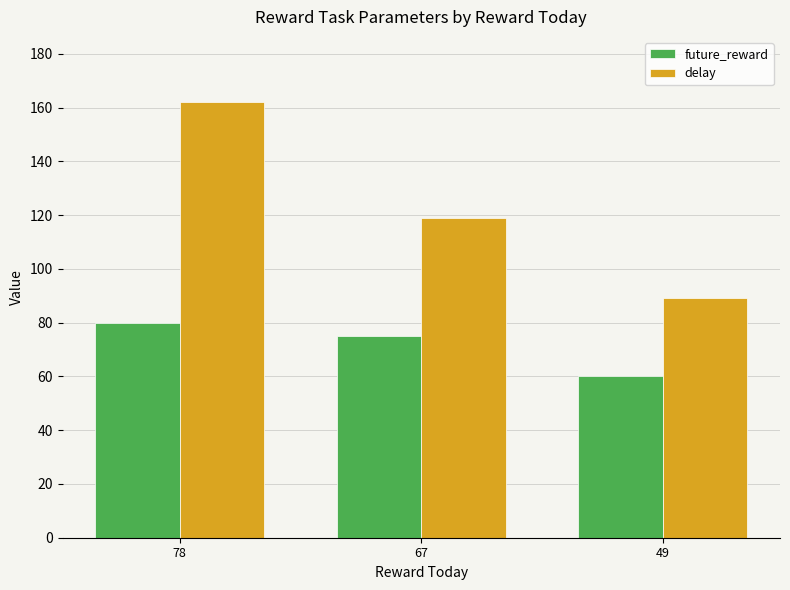

Count the future_reward values in the range 60 to 80.

3